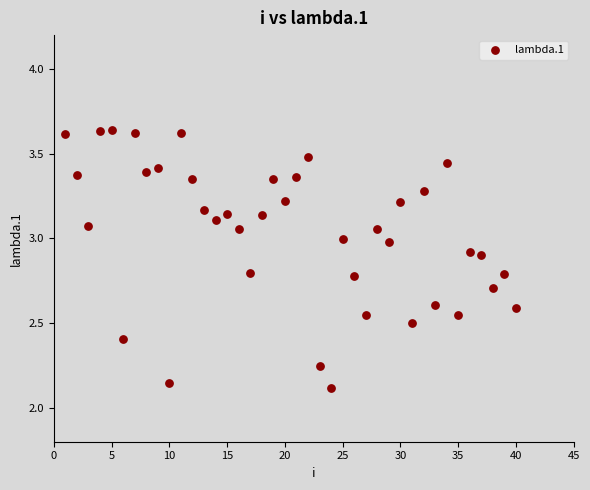

How many data points are displayed?

40